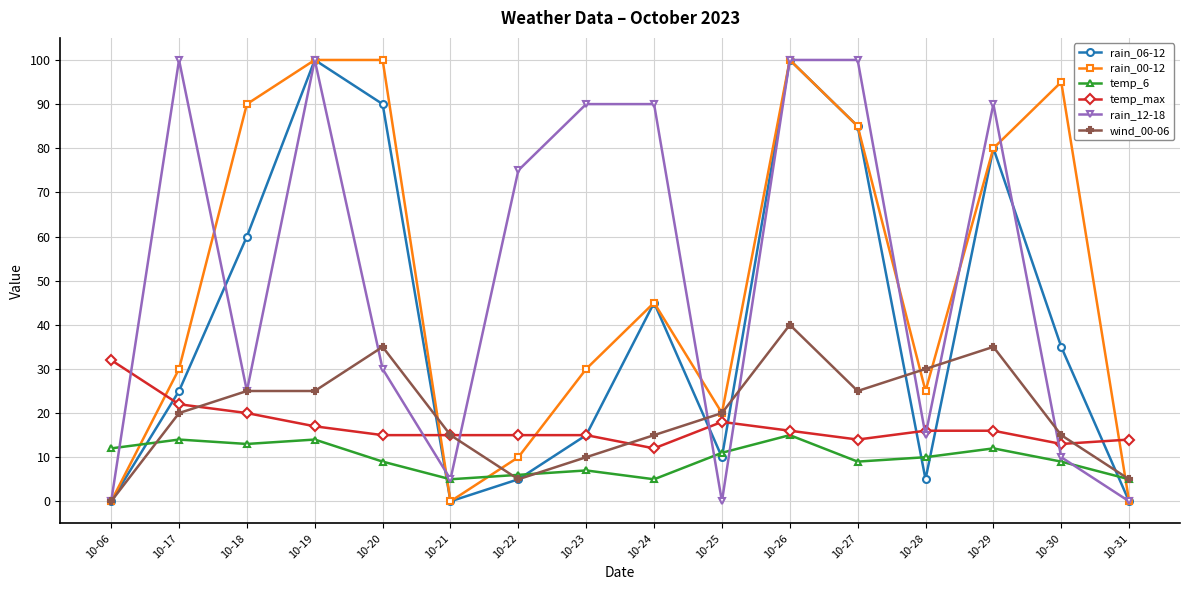

Reading right to left, list all the values displayed in this chart.

rain_06-12: 0	35	80	5	85	100	10	45	15	5	0	90	100	60	25	0
rain_00-12: 0	95	80	25	85	100	20	45	30	10	0	100	100	90	30	0
temp_6: 5	9	12	10	9	15	11	5	7	6	5	9	14	13	14	12
temp_max: 14	13	16	16	14	16	18	12	15	15	15	15	17	20	22	32
rain_12-18: 0	10	90	15	100	100	0	90	90	75	5	30	100	25	100	0
wind_00-06: 5	15	35	30	25	40	20	15	10	5	15	35	25	25	20	0